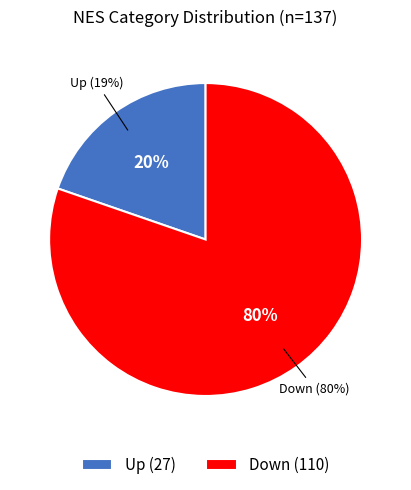

Is there a majority slice in this chart?

Yes